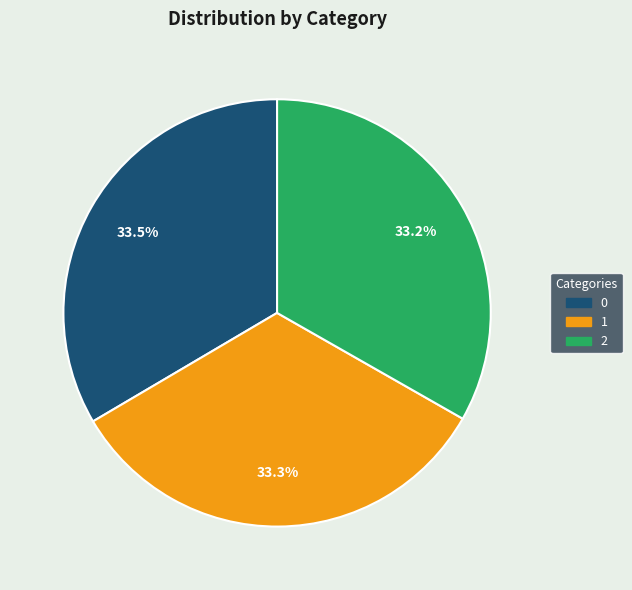

What is the ratio of the value at 0 to the value at 1?

1.0